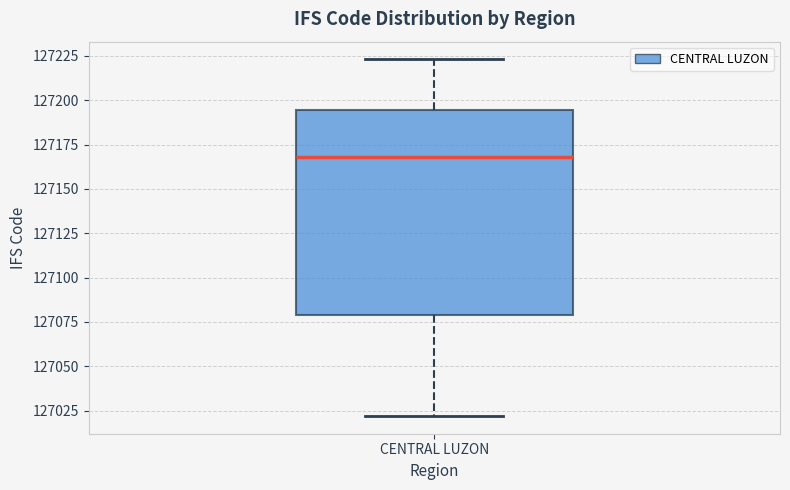

Transcribe this box plot: give where the median line is, the range the box spans, and where the two whiskers end, as read against the y-axis. The values are not printed on the chart, so give them approximately, as read against the axis.

median 127170, box 127080 to 127195, whiskers 127020 to 127225